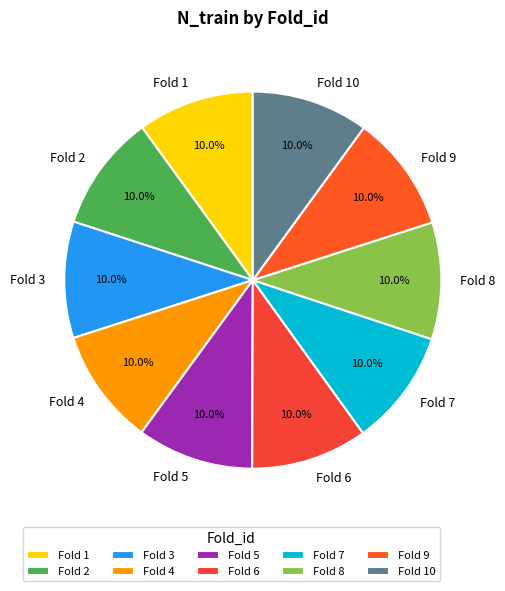

Is the sum of Fold 5 and Fold 1 greater than half?

No